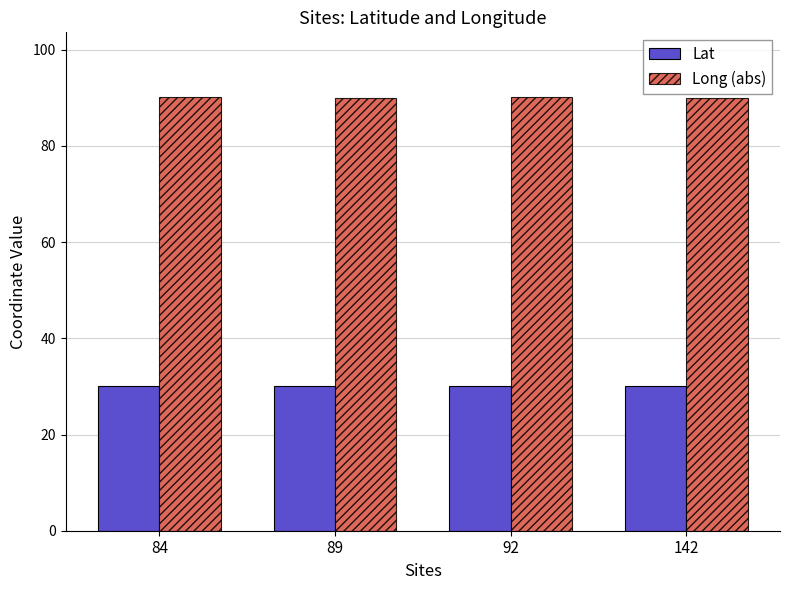

What is the value of the Long (abs) bar at the 1st from the left?

90.1